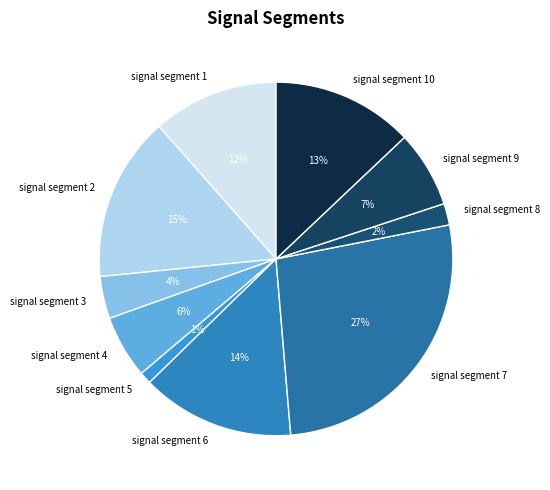

Is it true that signal segment 5 is 11% of the pie?

False